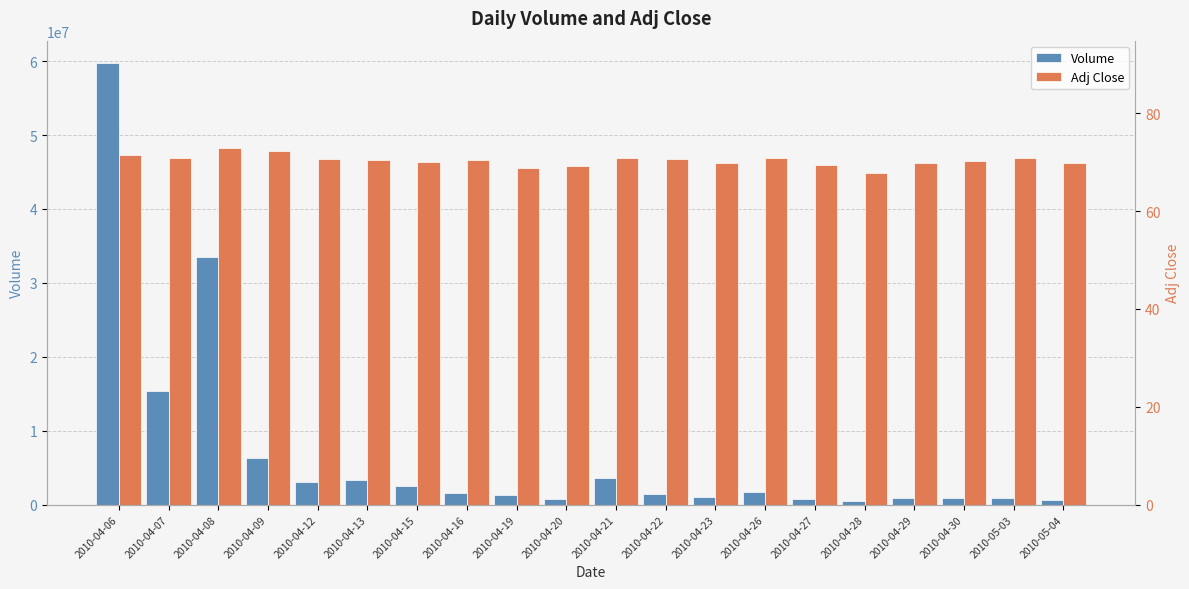

What is the difference between the maximum and minimum values in the Volume series?

59296228.0